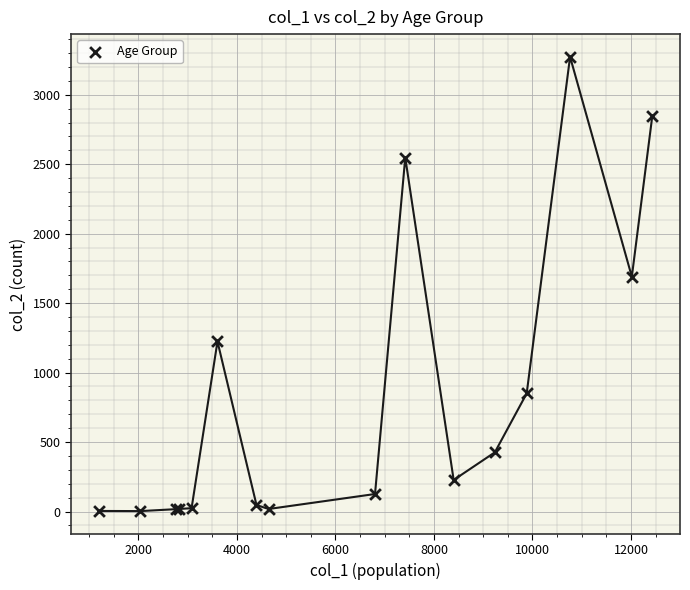

What Y value in the scatter plot is closest to 1638?

1690